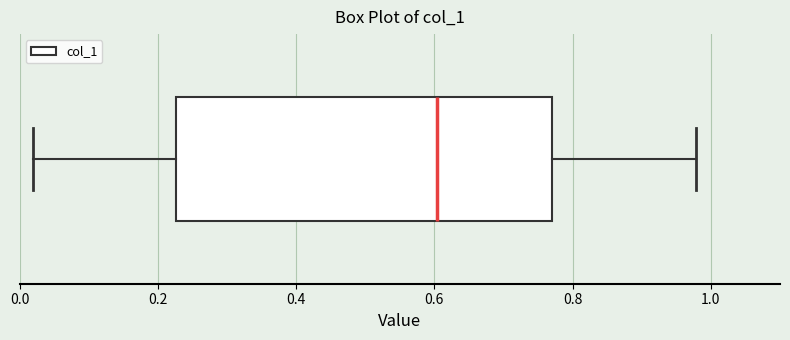

Where does the median line of the box sit on the x-axis? The values are not printed on the chart, so give them approximately, as read against the axis.

0.60